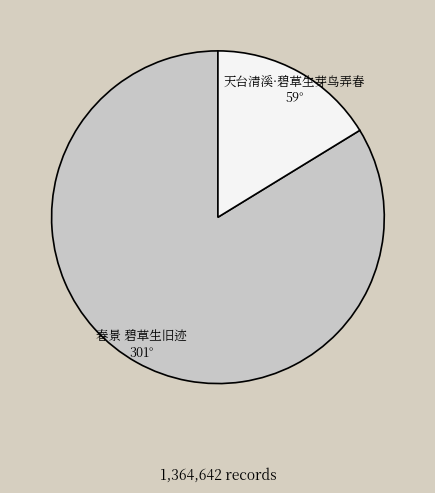

Is 天台清溪·碧草生芽鸟弄春 the majority of the pie?

No